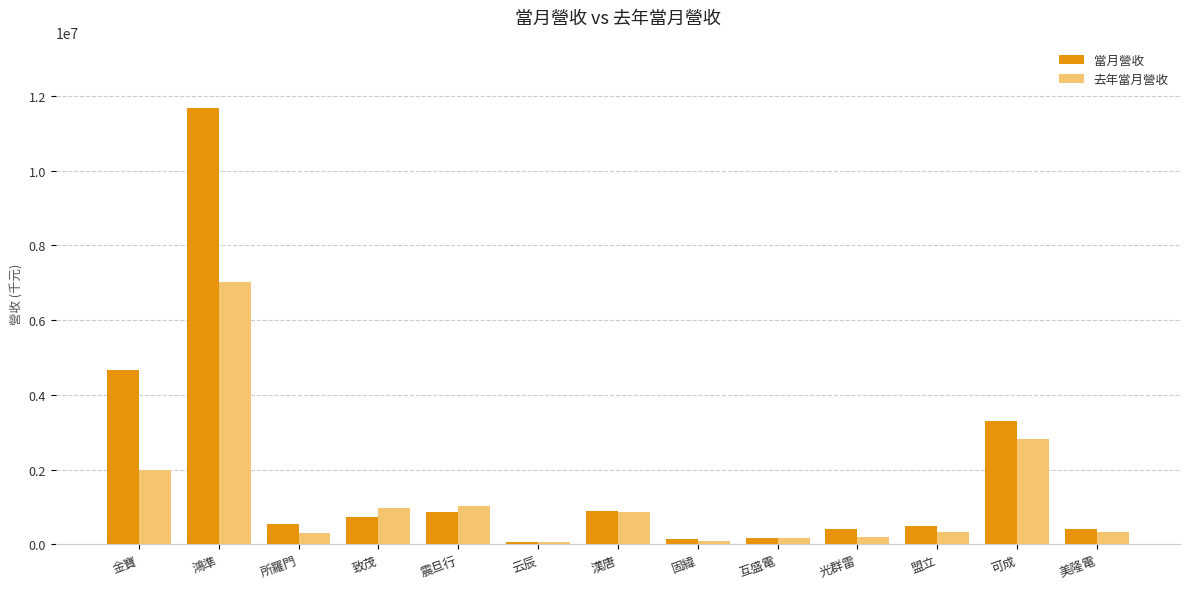

What are all the series names shown in the legend?

當月營收, 去年當月營收